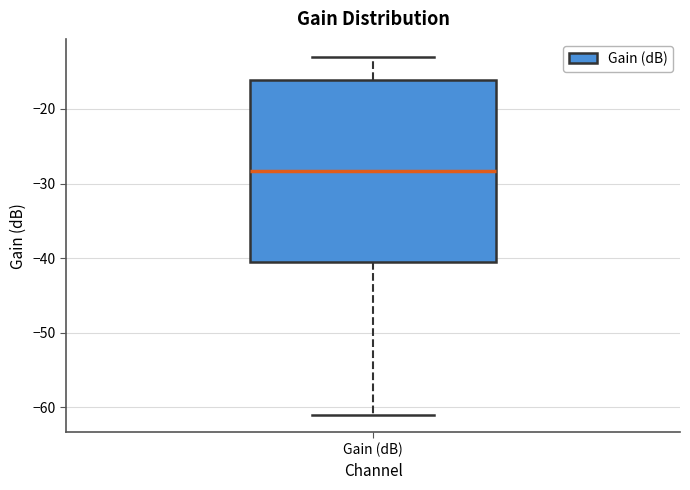

Where is the lower edge of the box for Gain (dB) on the y-axis? The values are not printed on the chart, so give them approximately, as read against the axis.

-41